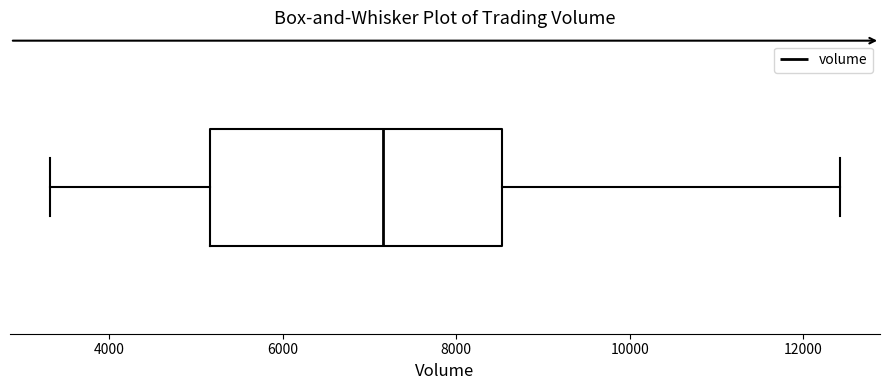

Read this box plot against the x-axis: the position of the median line, the range covered by the box, and the ends of both whiskers. The values are not printed on the chart, so give them approximately, as read against the axis.

median 7200, box 5200 to 8600, whiskers 3400 to 12400